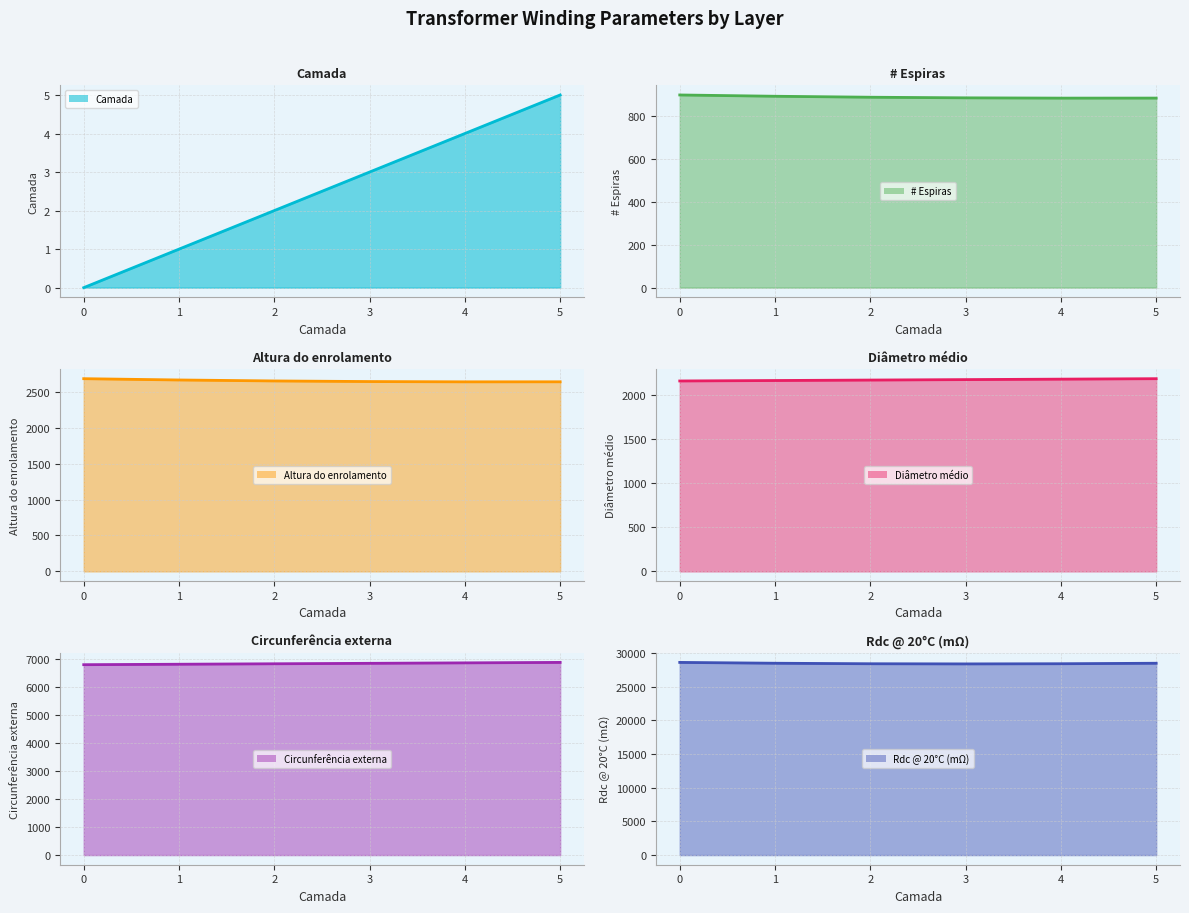

Reading left to right, transcribe all the data shown in this chart.

Camada (line): 0=0.0	1=1.0	2=2.0	3=3.0	4=4.0	5=5.0
# Espiras (line): 0=896.5	1=890.5	2=886.0	3=883.2	4=881.8	5=882.0
Altura do enrolamento (line): 0=2681.4	1=2663.5	2=2650.0	3=2641.6	4=2637.6	5=2638.1
Diâmetro médio (line): 0=2157.0	1=2162.2	2=2167.4	3=2172.5	4=2177.7	5=2182.9
Circunferência externa (line): 0=6785.8	1=6802.1	2=6818.3	3=6834.6	4=6850.9	5=6867.2
Rdc @ 20°C (mΩ) (line): 0=28596.6	1=28473.4	2=28397.4	3=28374.3	4=28399.0	5=28471.9